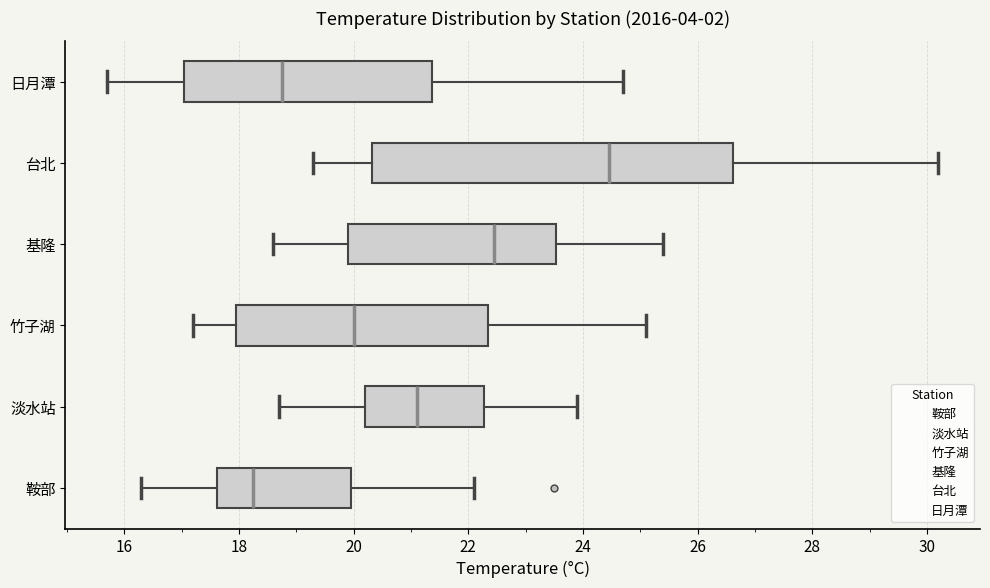

Where is the right edge of the box for 淡水站 on the x-axis? The values are not printed on the chart, so give them approximately, as read against the axis.

22.2